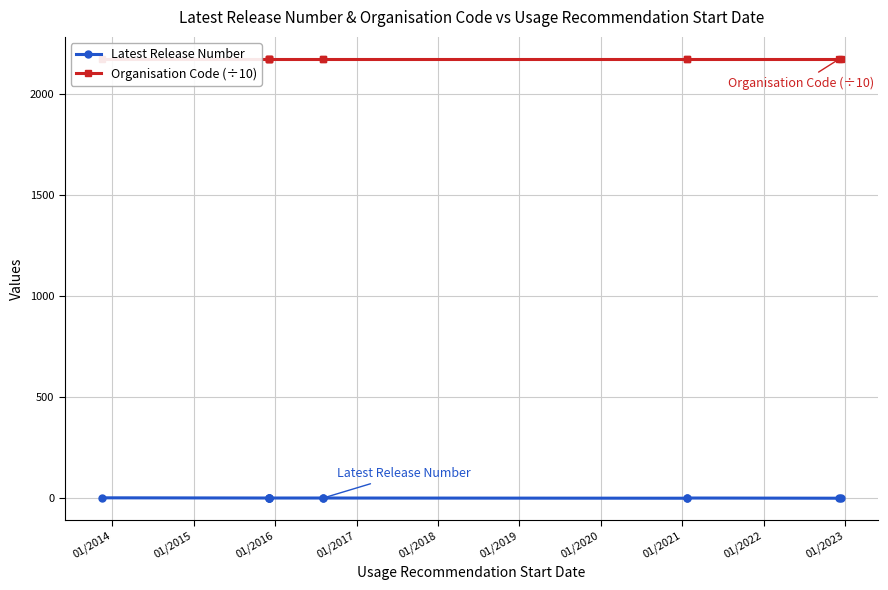

What is the value of the Organisation Code (÷10) point at the 10th from the left?

2174.7